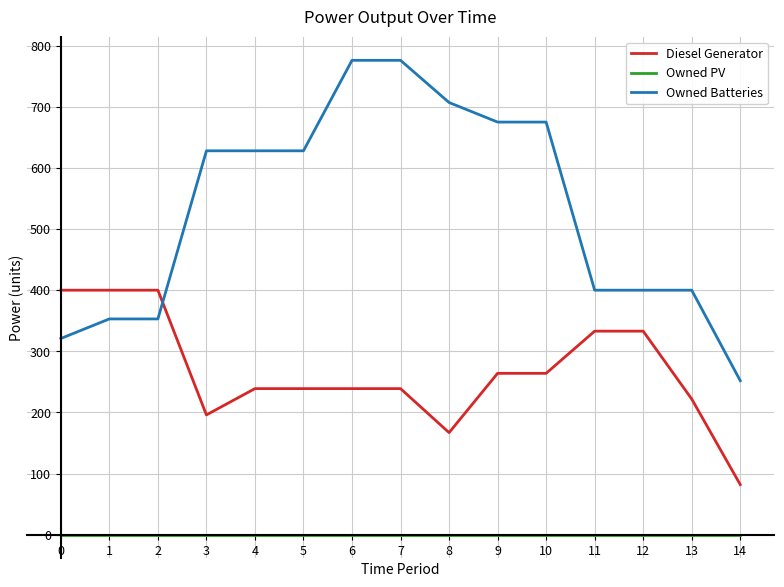

Between 1 and 14, which series saw the biggest shift?

Diesel Generator